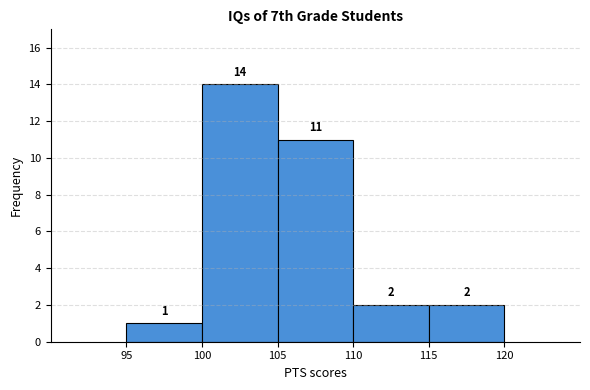

Reading left to right, list every bar in this chart as the range it spans on the x-axis followed by its height.

95 to 100: 1
100 to 105: 14
105 to 110: 11
110 to 115: 2
115 to 120: 2